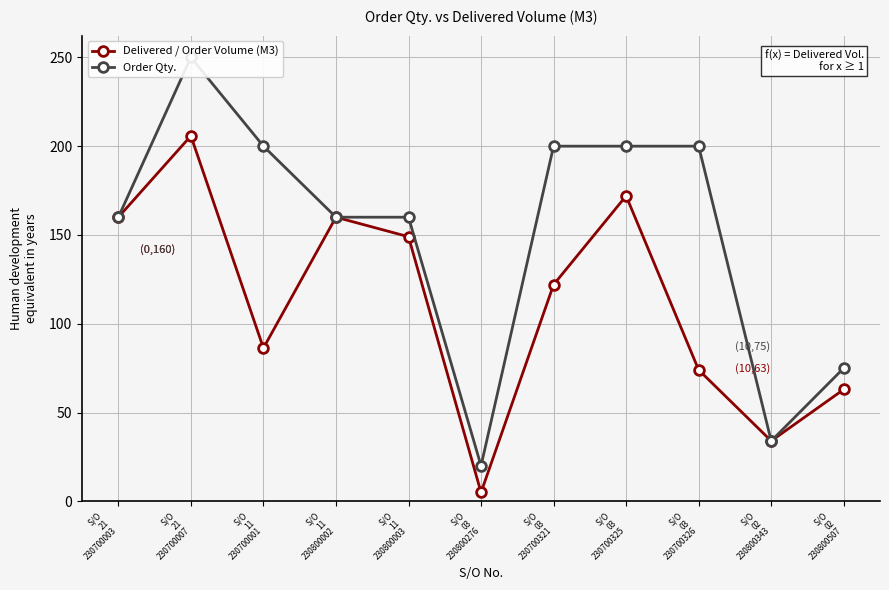

Reading left to right, extract all data points from this chart.

Delivered / Order Volume (M3): S/O
21
230700003=160.0	S/O
21
230700007=205.8	S/O
11
230700001=86.3	S/O
11
230800002=160.0	S/O
11
230800003=149.0	S/O
03
230800276=5.0	S/O
03
230700321=122.0	S/O
03
230700325=172.0	S/O
03
230700326=74.0	S/O
02
230800343=34.0	S/O
02
230800507=63.0
Order Qty.: S/O
21
230700003=160.0	S/O
21
230700007=250.0	S/O
11
230700001=200.0	S/O
11
230800002=160.0	S/O
11
230800003=160.0	S/O
03
230800276=20.0	S/O
03
230700321=200.0	S/O
03
230700325=200.0	S/O
03
230700326=200.0	S/O
02
230800343=34.0	S/O
02
230800507=75.0